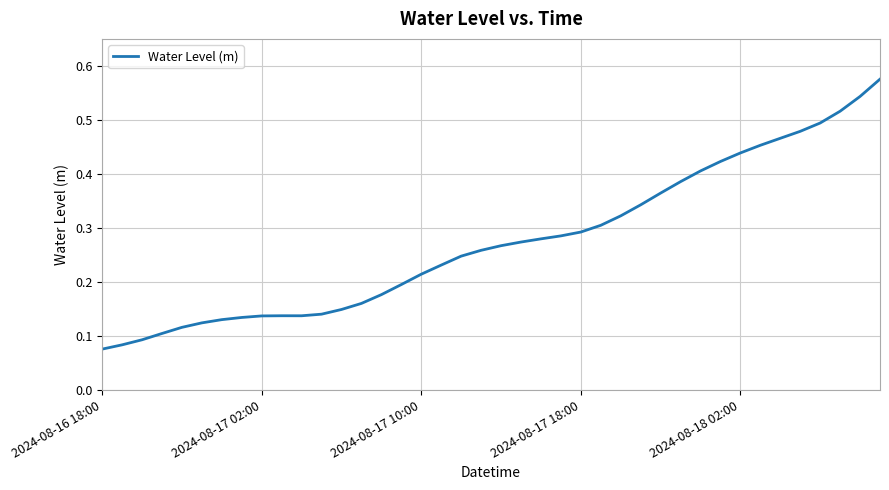

How many distinct data groups are displayed?

1